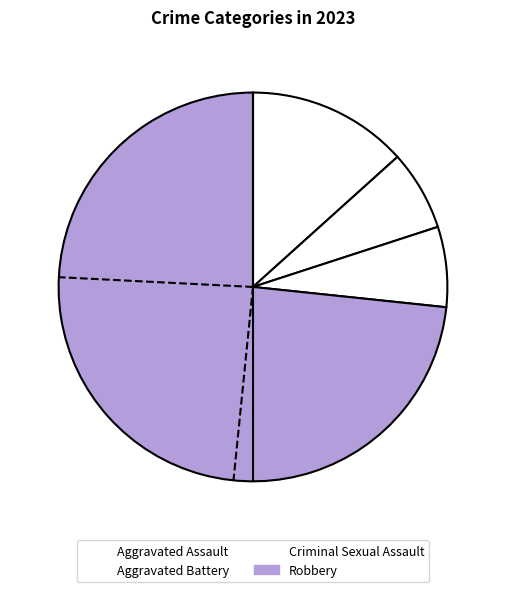

Is it true that Robbery is 86% of the pie?

False